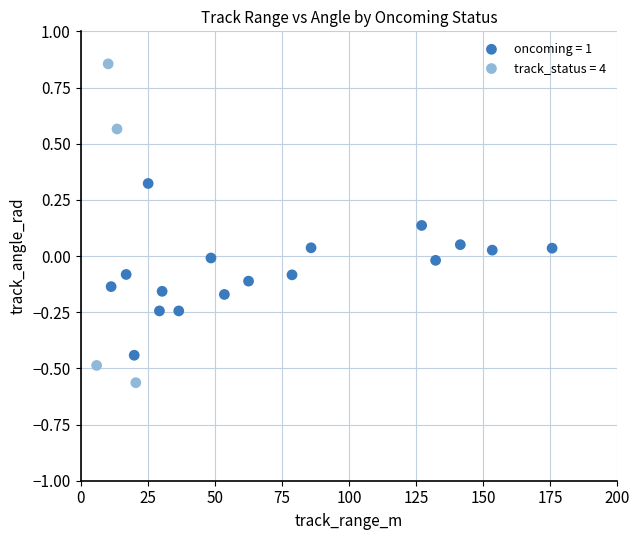

Which series reaches the minimum Y coordinate?

track_status = 4